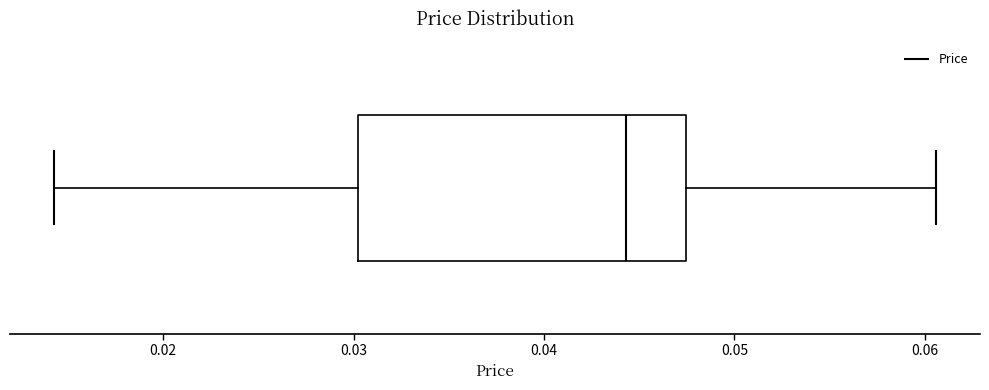

Transcribe this box plot: give where the median line is, the range the box spans, and where the two whiskers end, as read against the x-axis. The values are not printed on the chart, so give them approximately, as read against the axis.

median 0.044, box 0.030 to 0.047, whiskers 0.014 to 0.061